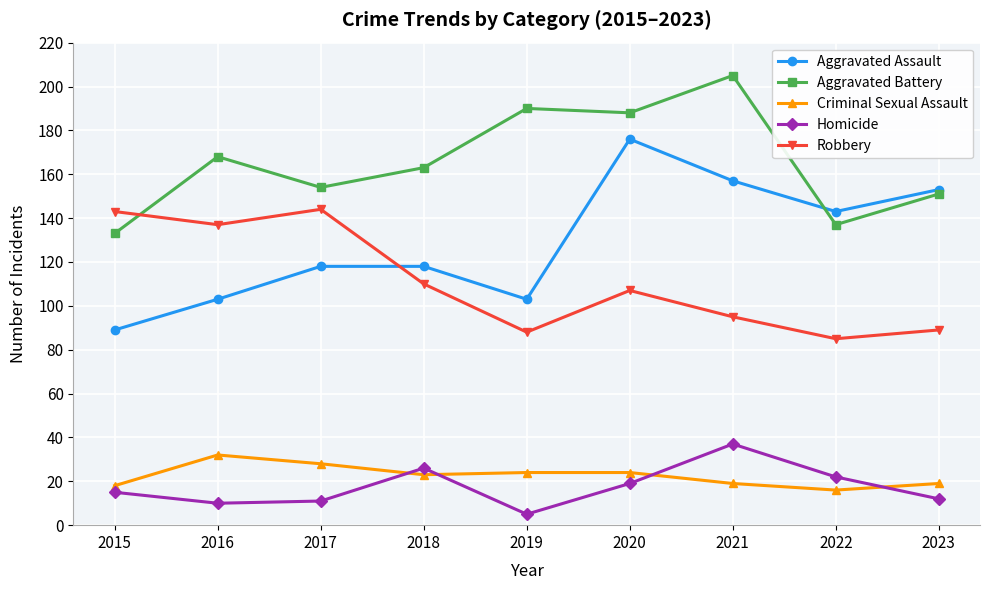

At 2018, list the series in order from smallest to largest.

Criminal Sexual Assault, Homicide, Robbery, Aggravated Assault, Aggravated Battery